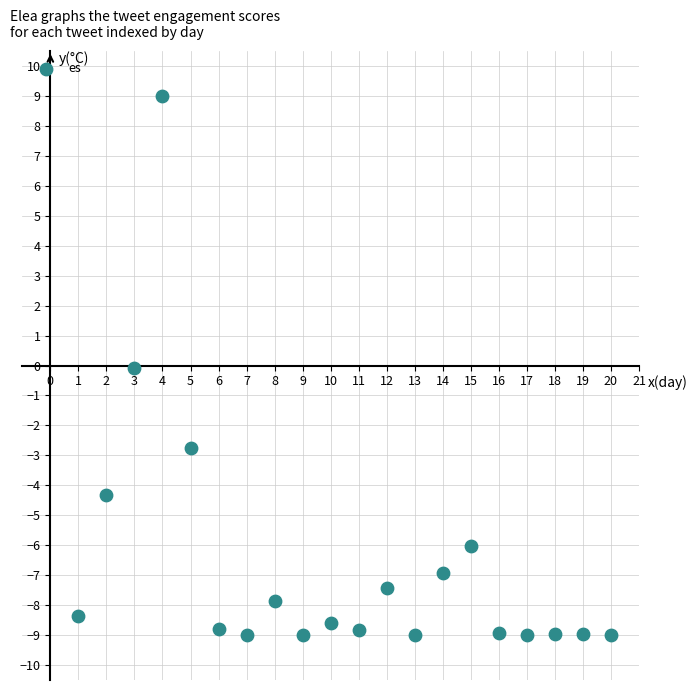

What is the range of Y values (max minus min)?

18.0